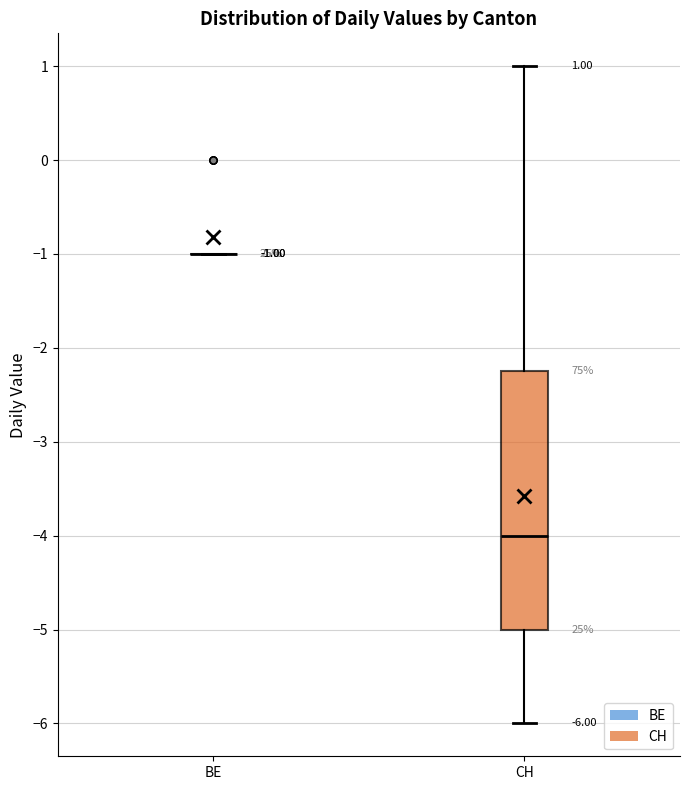

Comparing the boxes themselves (not the whiskers), which one is the tallest?

CH